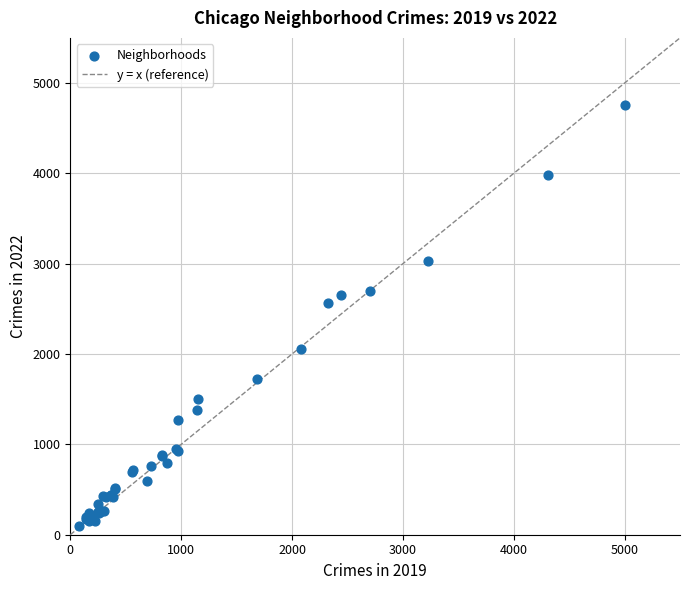

What Y value in the scatter plot is closest to 2430?

2566